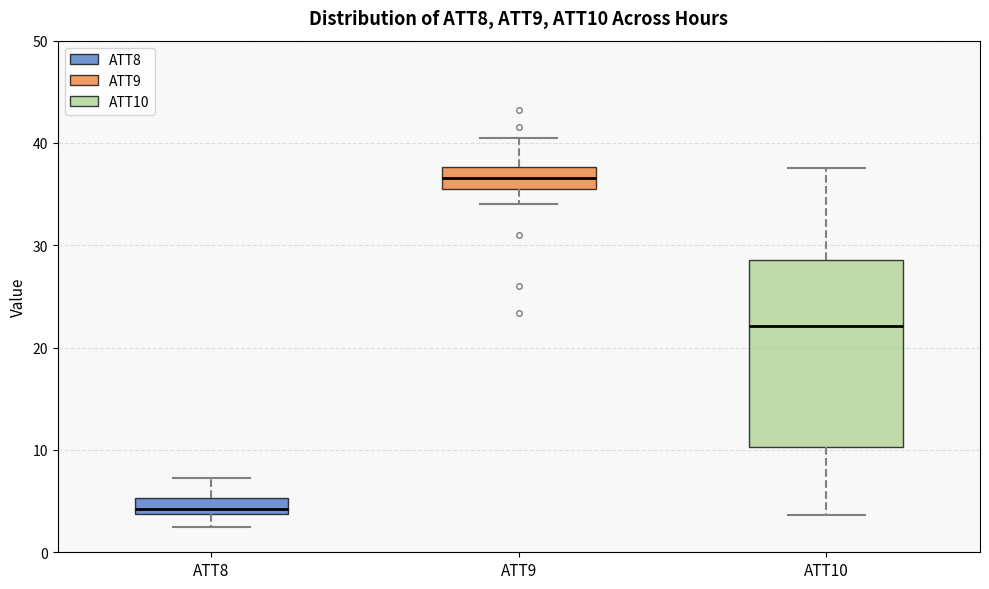

Which box is the tallest, from its lower edge to its upper edge?

ATT10